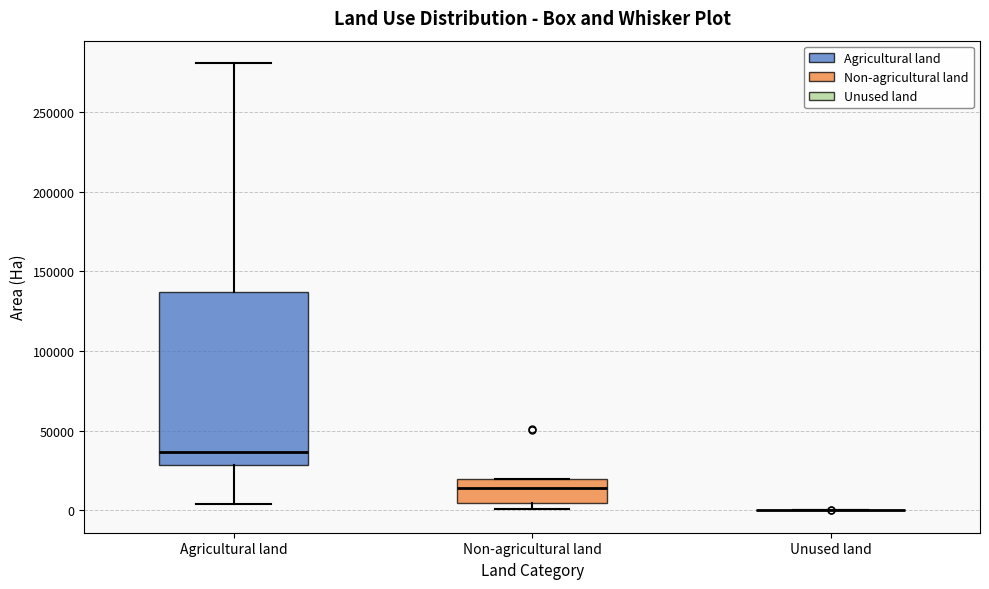

Reading left to right, transcribe this box plot: for each box, give where its median line is, the range the box spans, and where its two whiskers end, as read against the y-axis. The values are not printed on the chart, so give them approximately, as read against the axis.

Agricultural land: median 35000, box 30000 to 135000, whiskers 5000 to 280000
Non-agricultural land: median 15000, box 5000 to 20000, whiskers 0 to 20000
Unused land: box collapsed to a line at 0, whiskers 0 to 0